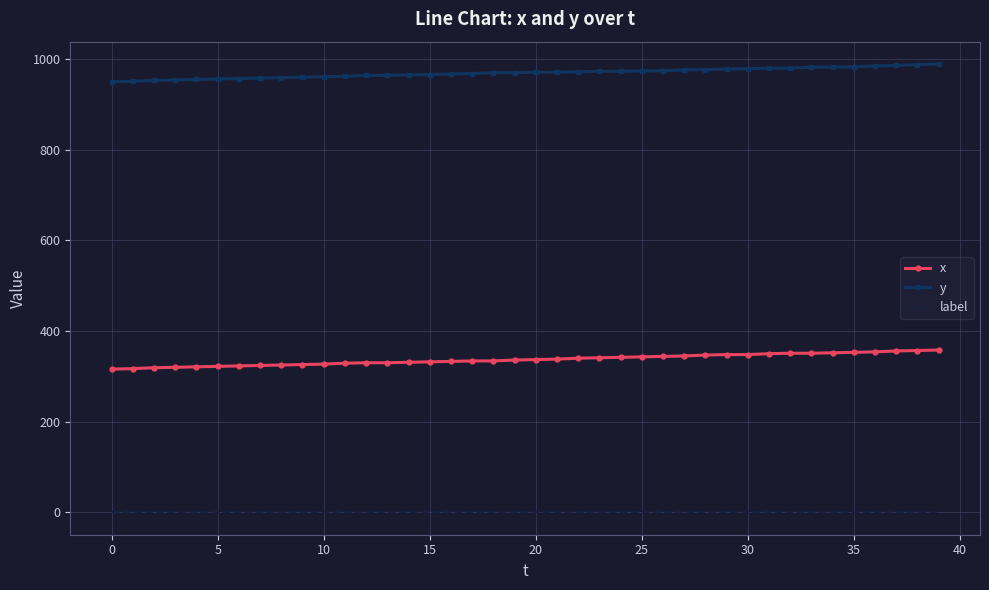

List the series in order of their overall mean, highest first.

y, x, label